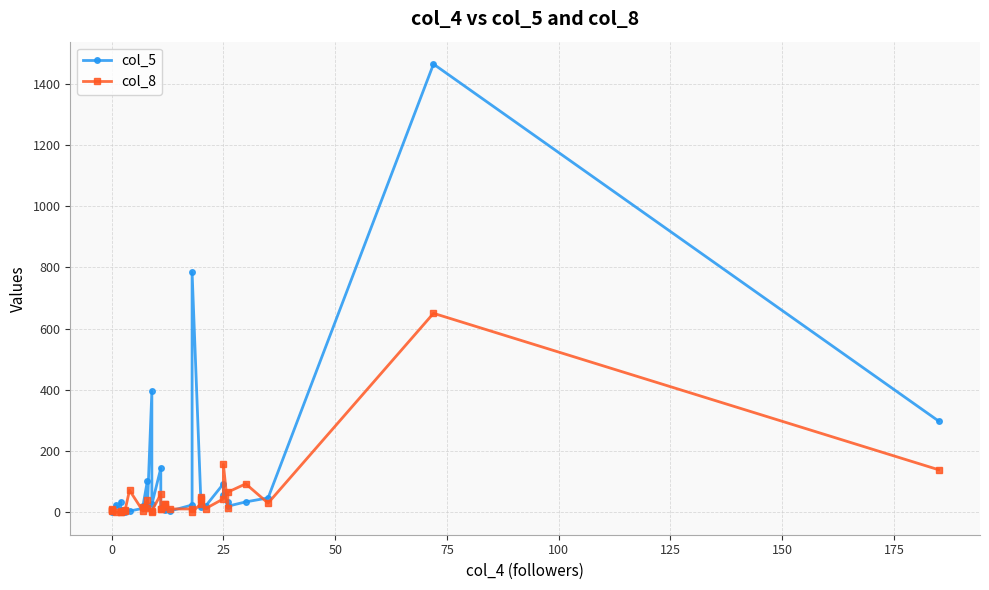

What is the greatest value displayed?

1464